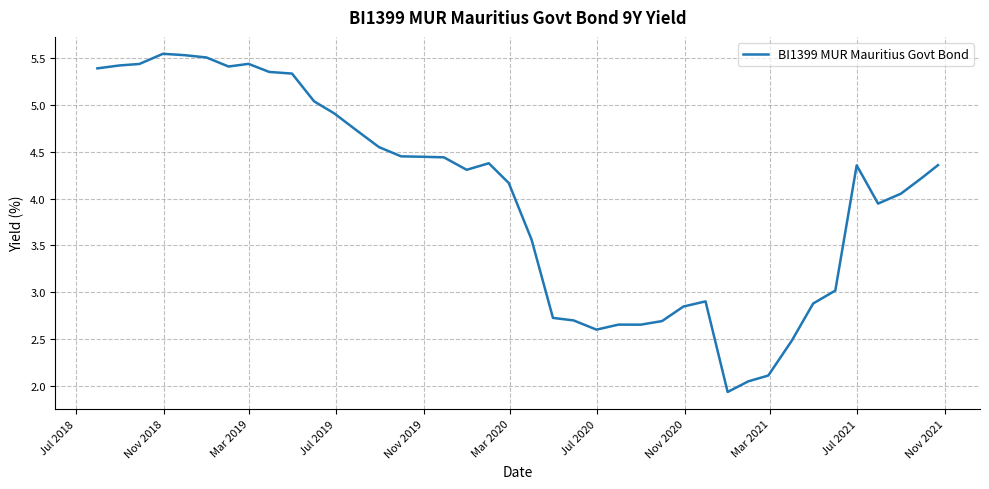

How many lines are shown in the chart?

1